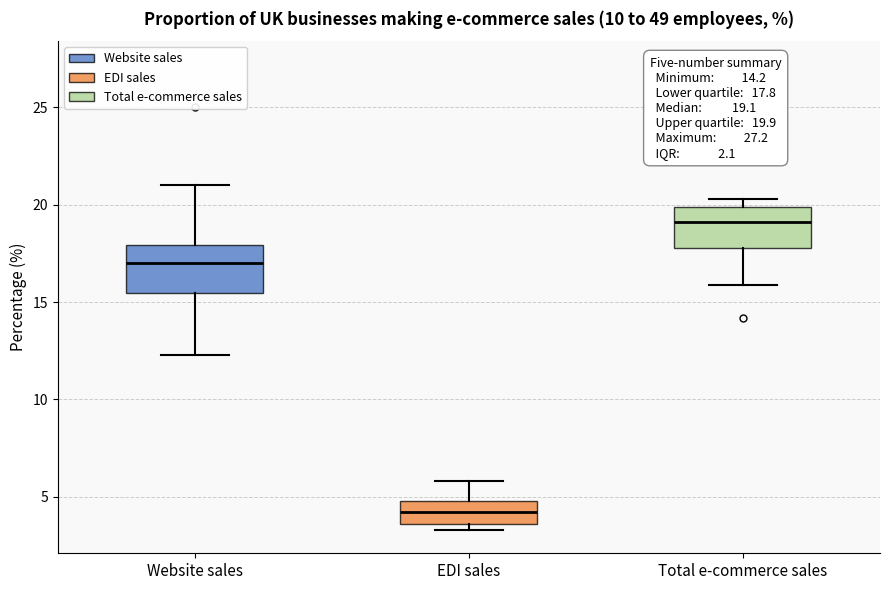

Which box has the lowest median line?

EDI sales